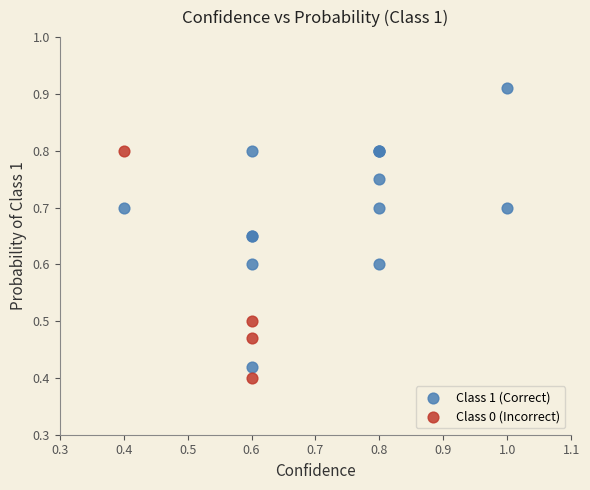

Which series contains the highest Y value?

Class 1 (Correct)